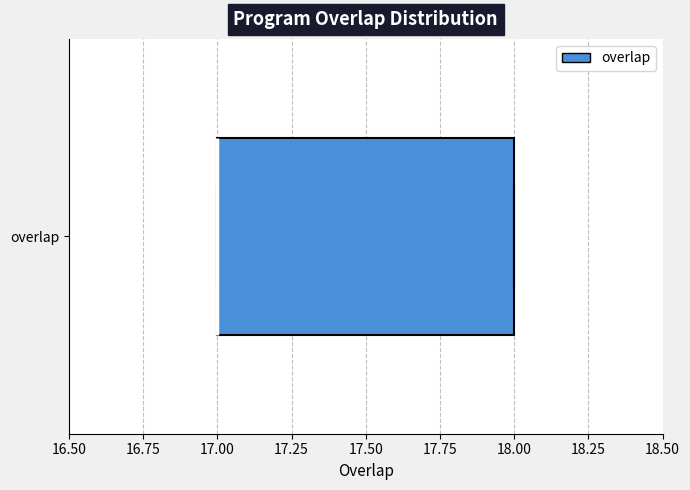

Where is the left edge of the box for overlap on the x-axis? The values are not printed on the chart, so give them approximately, as read against the axis.

17